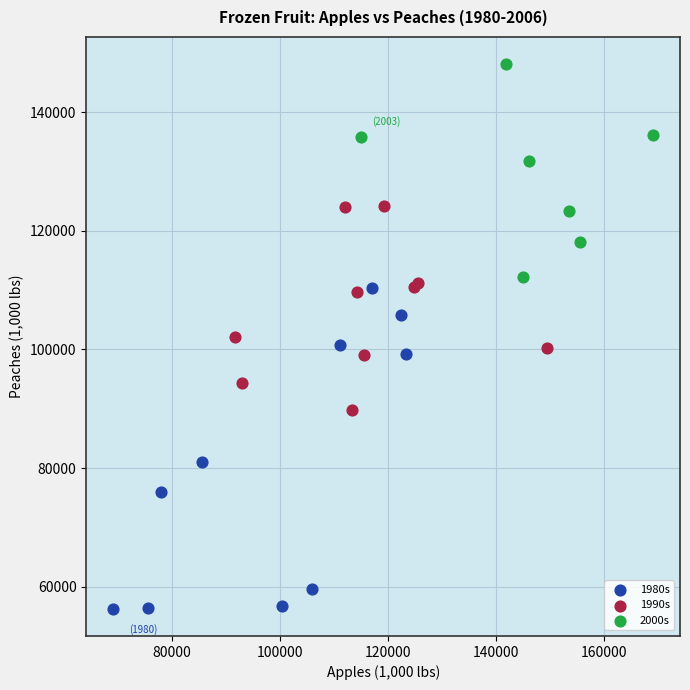

Which series contains the lowest Y value?

1980s